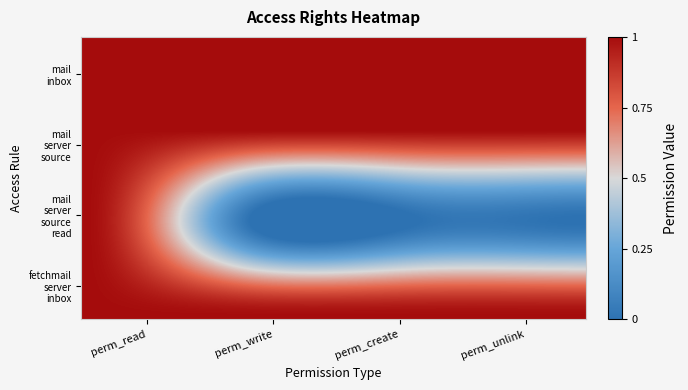

Reading right to left, list all the values displayed in this chart.

access_mail_inbox: perm_unlink=1	perm_create=1	perm_write=1	perm_read=1
access_mail_server_source: perm_unlink=1	perm_create=1	perm_write=1	perm_read=1
access_mail_server_source_read: perm_unlink=0	perm_create=0	perm_write=0	perm_read=1
access_fetchmail_server_inbox: perm_unlink=1	perm_create=1	perm_write=1	perm_read=1